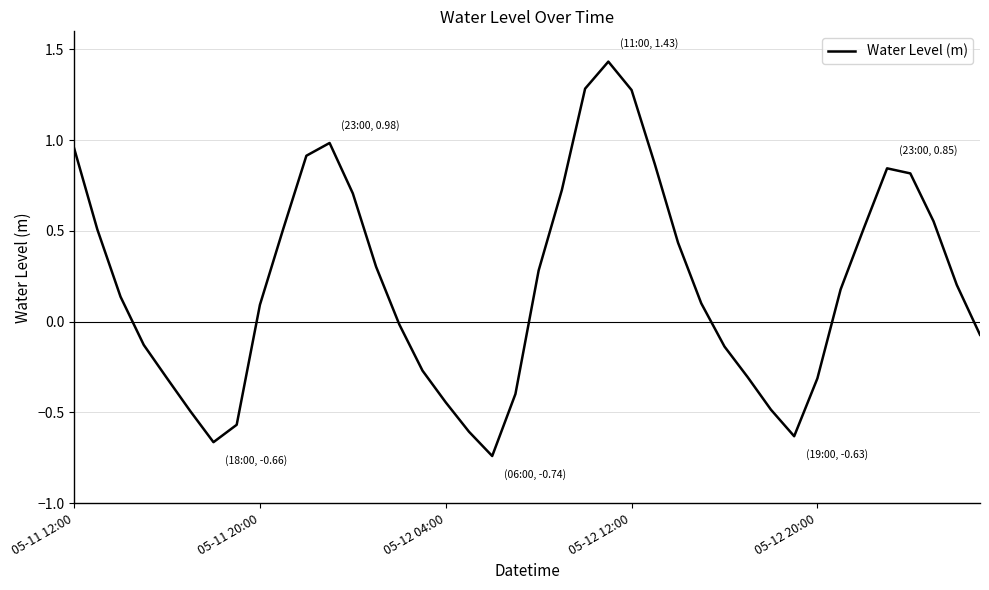

What is the difference between the maximum and minimum values?

2.2